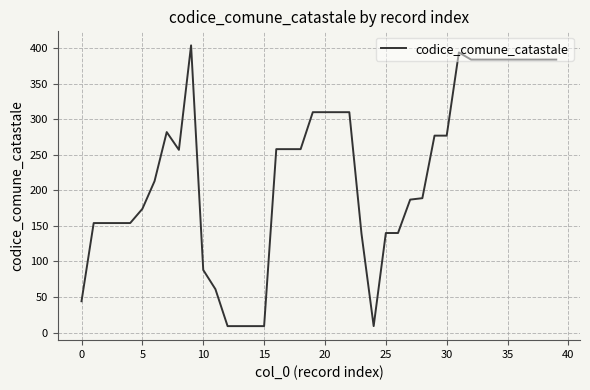

Does the chart have visible grid lines?

Yes